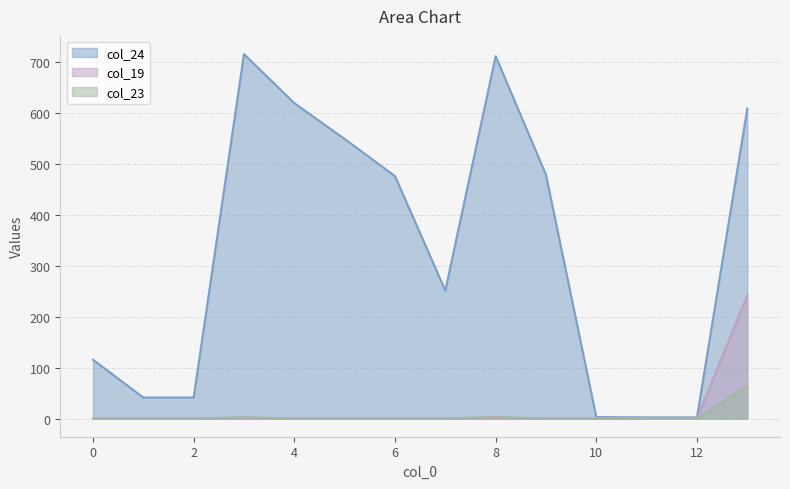

At which category does col_24 reach its first local valley?

7.0